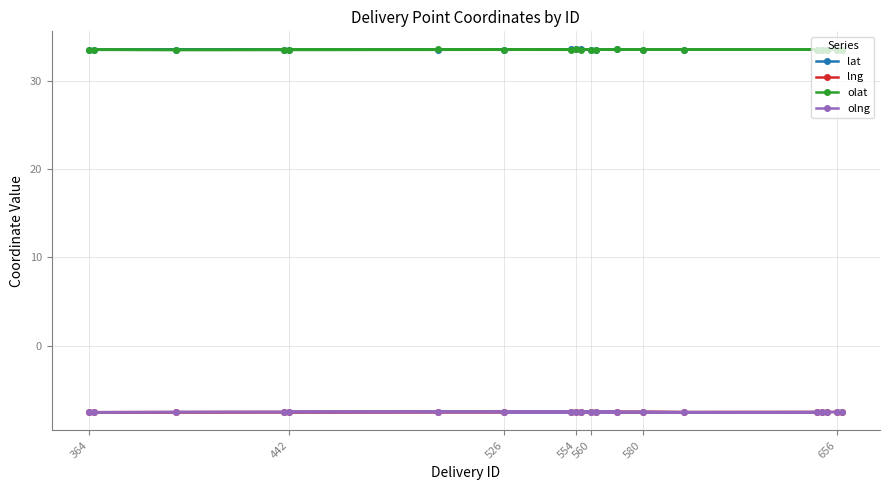

What is the greatest value displayed?

33.6